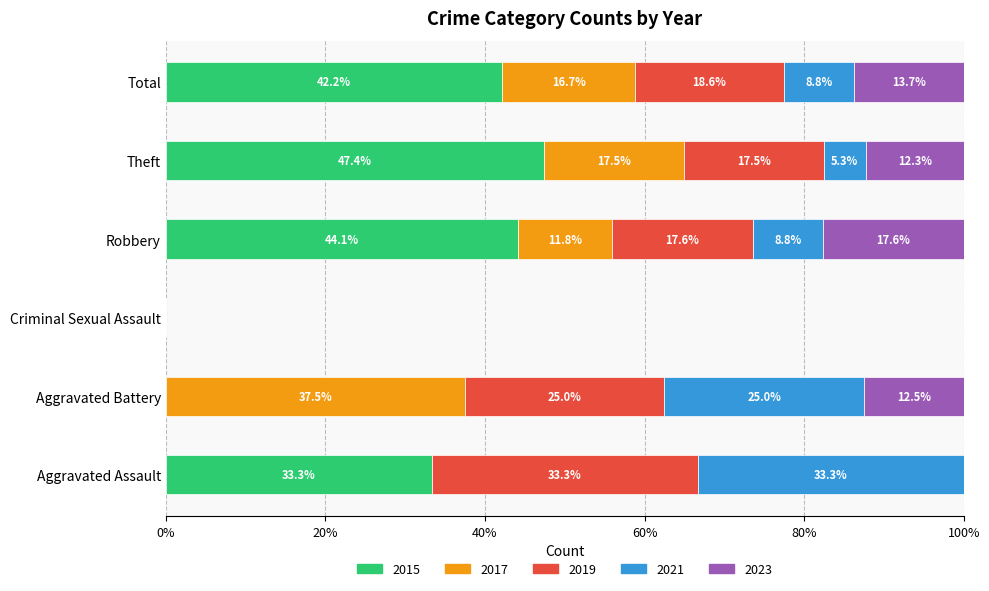

What is the total value across all series at Aggravated Battery?

100.0